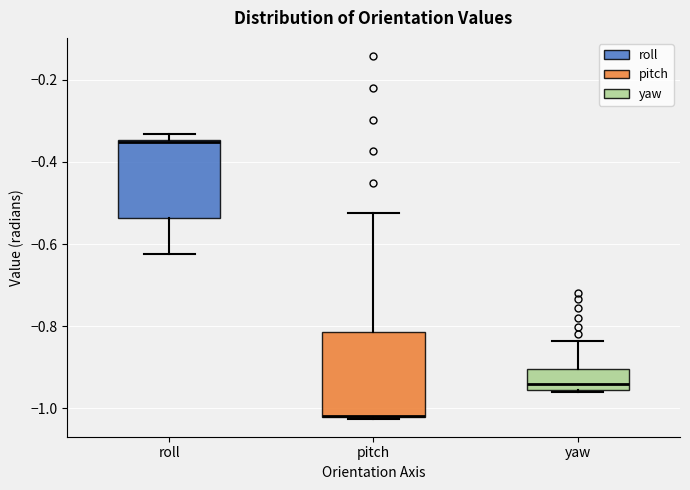

Reading left to right, transcribe this box plot: for each box, give where its median line is, the range the box spans, and where its two whiskers end, as read against the y-axis. The values are not printed on the chart, so give them approximately, as read against the axis.

roll: median -0.36, box -0.54 to -0.34, whiskers -0.62 to -0.34 (just above the box's upper edge)
pitch: median -1.02 (drawn on the box's lower edge), box -1.02 to -0.82, whiskers -1.02 to -0.52
yaw: median -0.94, box -0.96 to -0.90, whiskers -0.96 to -0.84